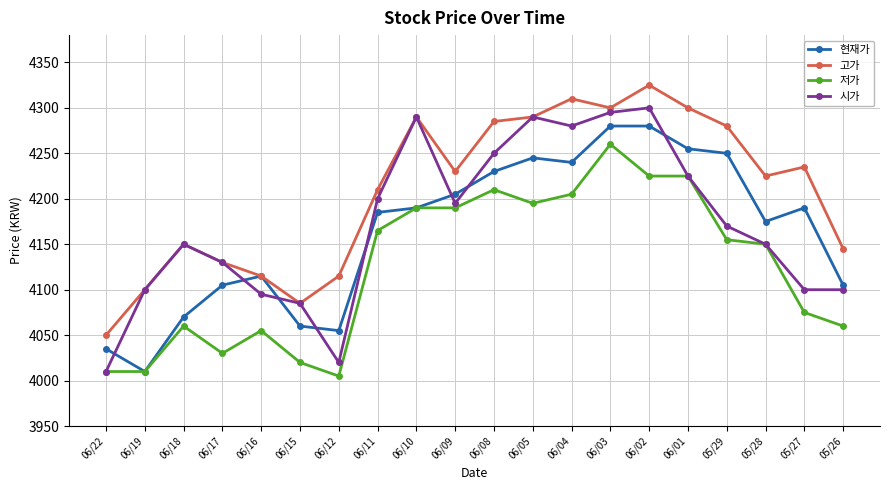

What is the sum of the 현재가 values at 06/10 and 06/18?

8260